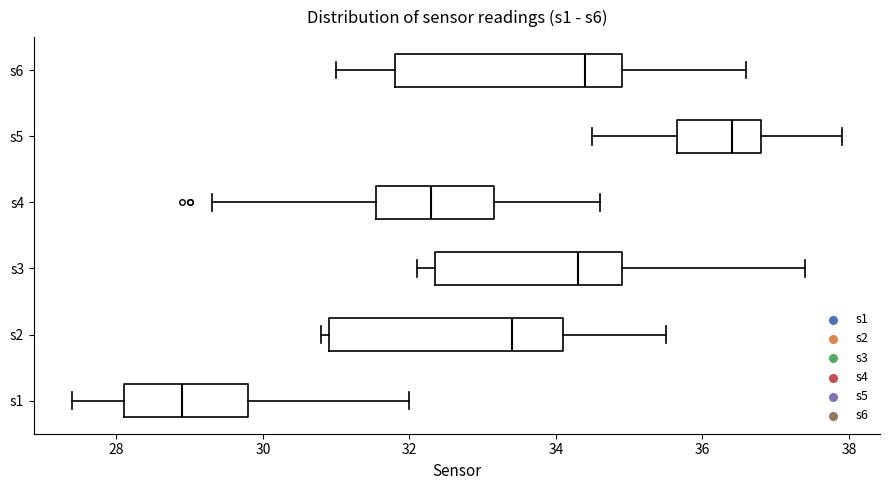

Which box's median line is the furthest to the left?

s1